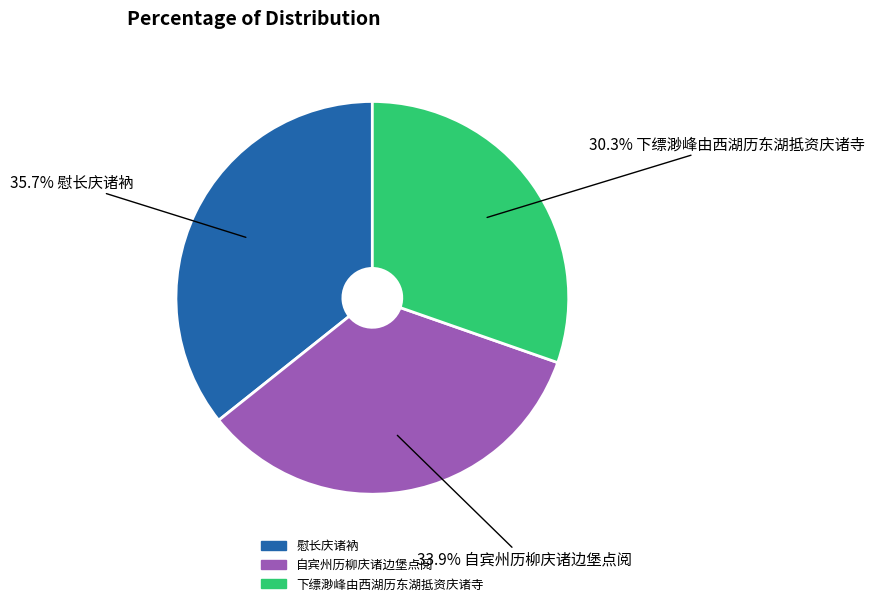

What portion of the pie excludes 自宾州历柳庆诸边堡点阅?

66.1%